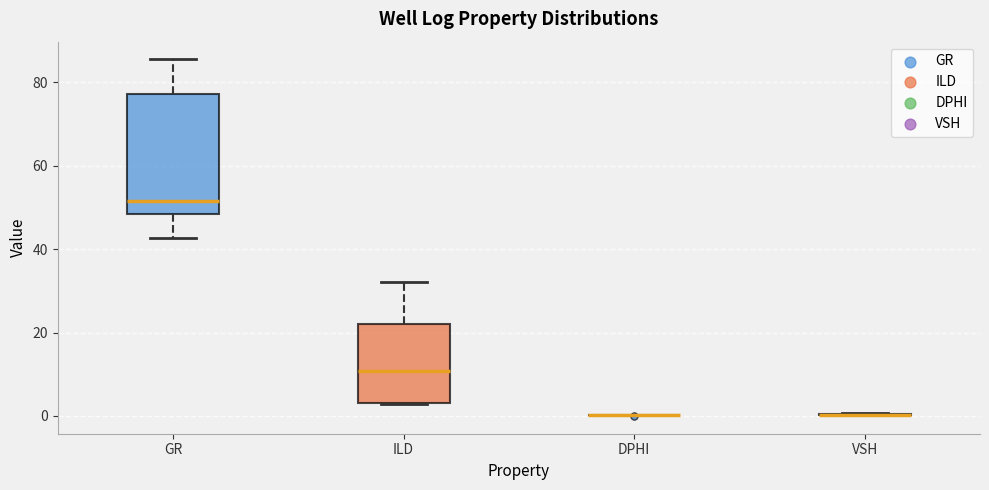

Where is the lower edge of the box for GR on the y-axis? The values are not printed on the chart, so give them approximately, as read against the axis.

48